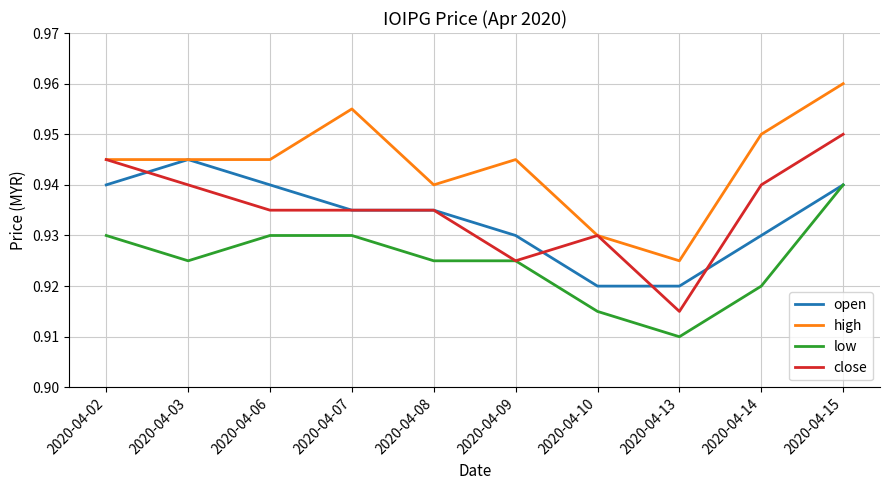

Which category has the highest value across all series?

2020-04-15